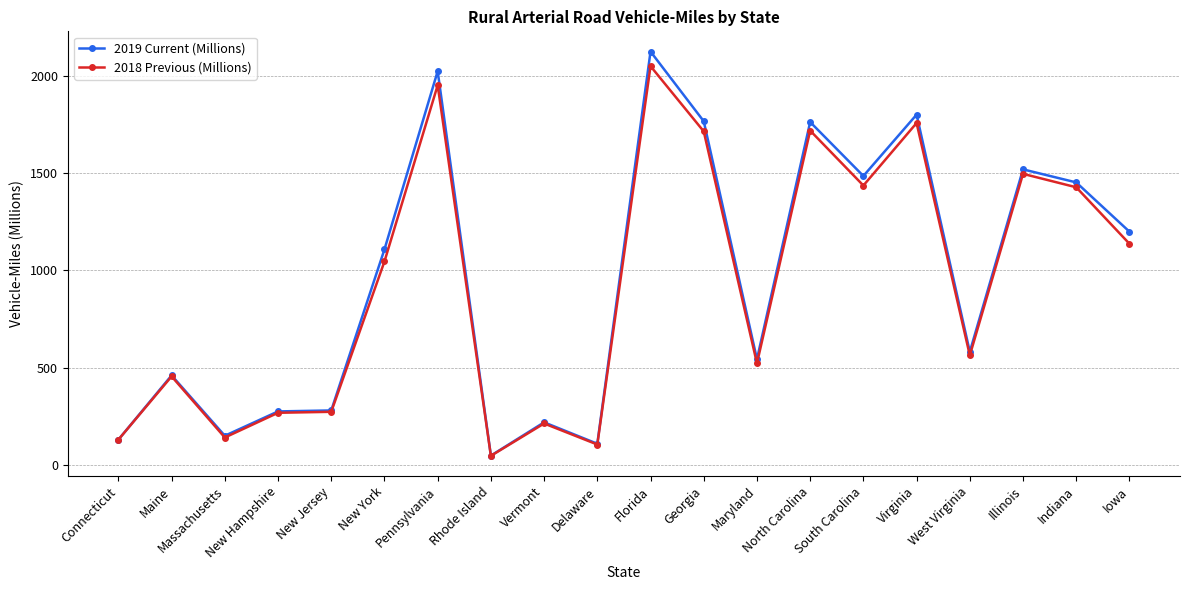

Which series changed the most between New Hampshire and West Virginia?

2019 Current (Millions)